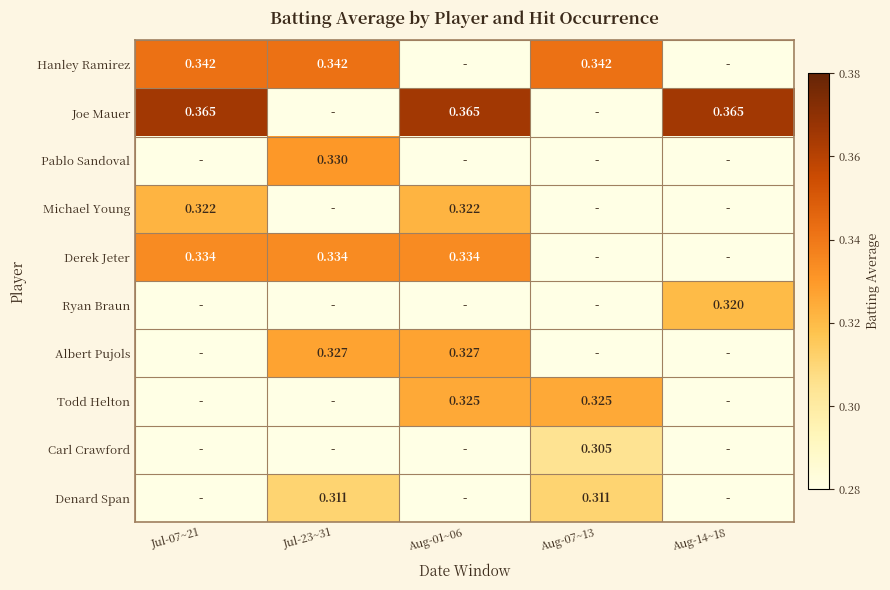

Is the value of Joe Mauer at Aug-14~18 greater than the value of Michael Young at Jul-07~21?

Yes